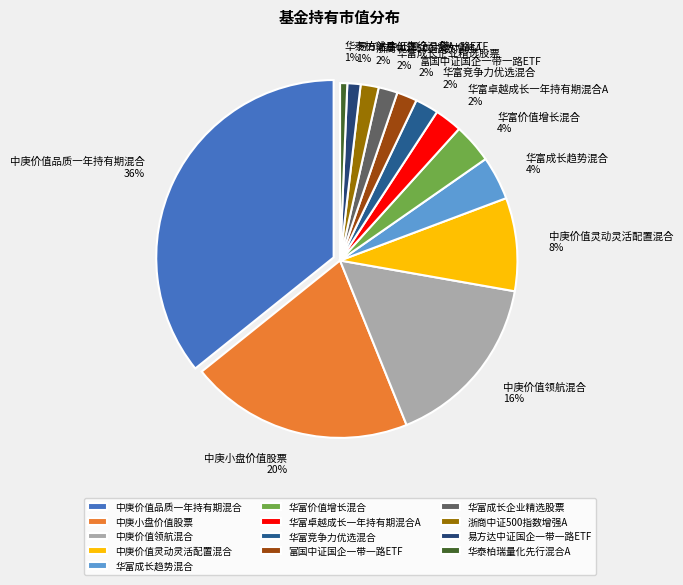

To the nearest percent, what is the average slice percentage?

8%